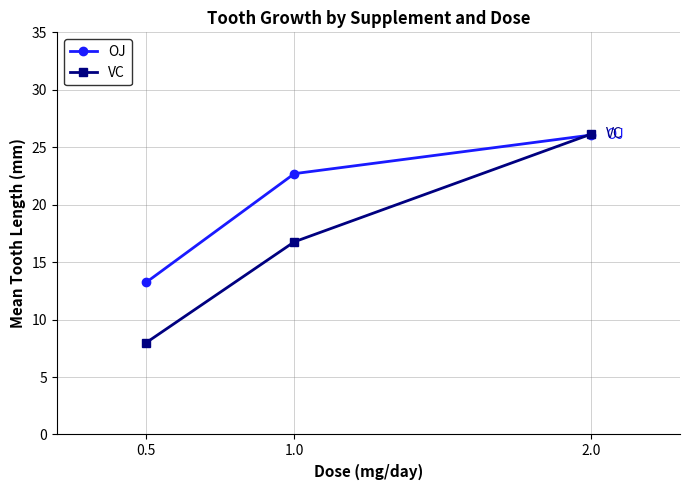

Rank the series by their average value, from lowest to highest.

VC, OJ